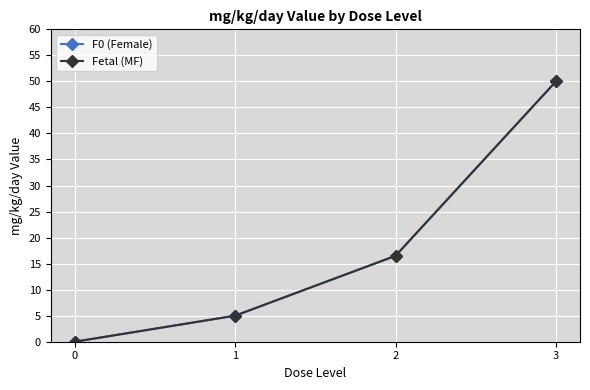

Rank the categories by F0 (Female) value from lowest to highest.

0, 1, 2, 3